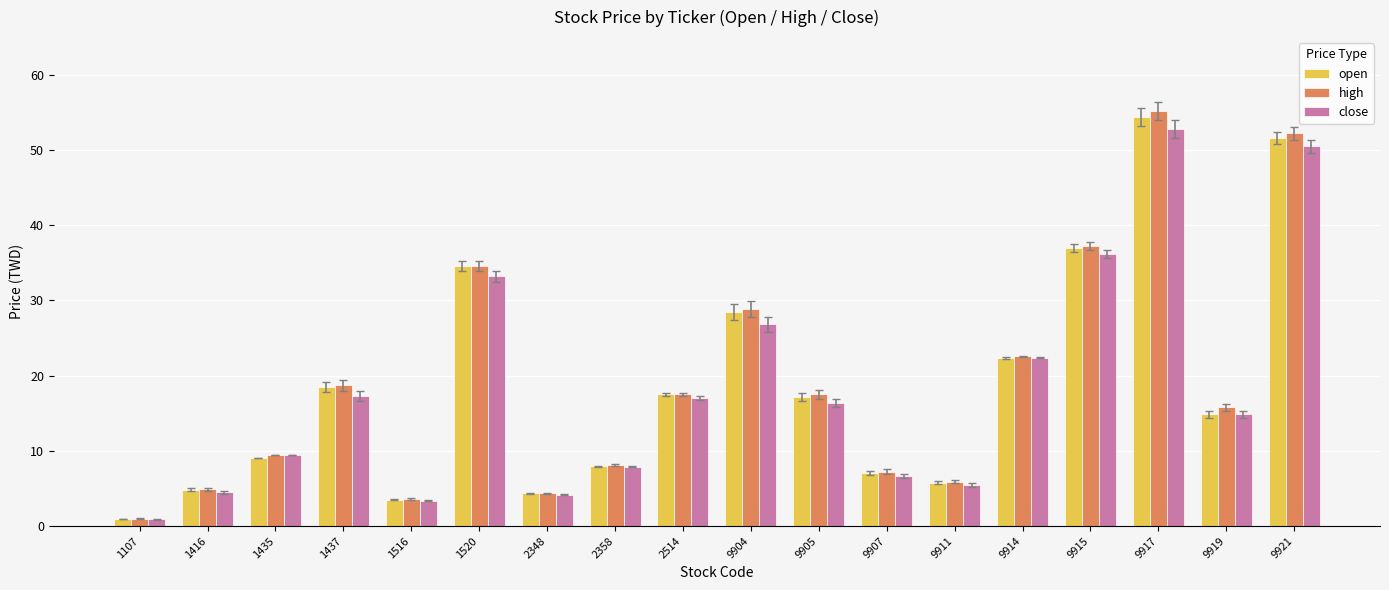

What is the spread (max minus min) of values at 1437?

1.4